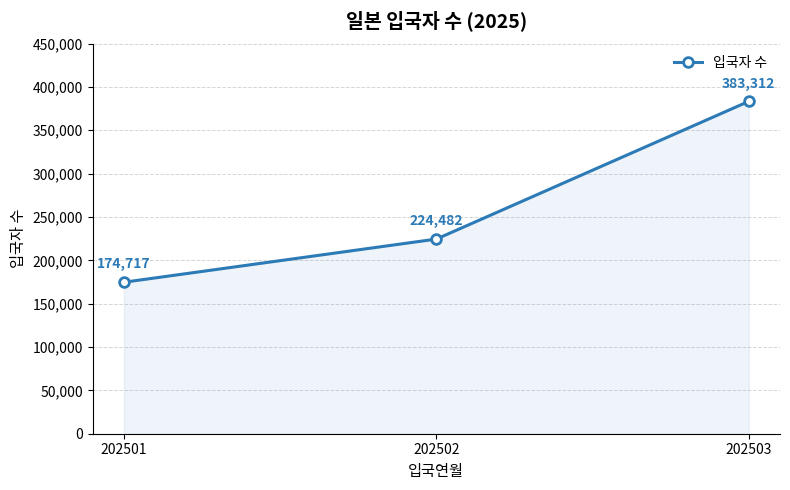

What is the difference between the values at 202503 and 202502?

158830